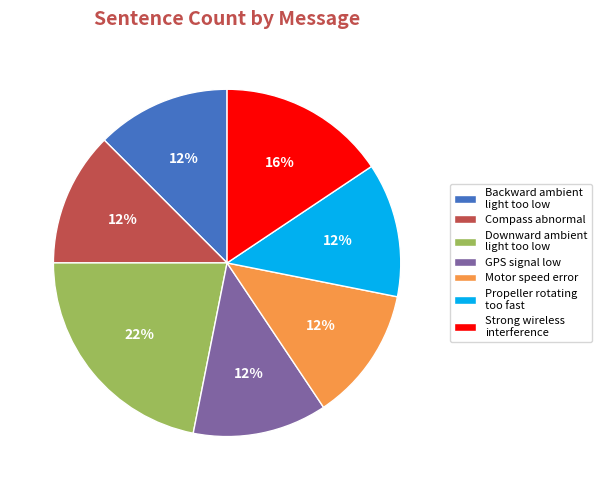

Is the sum of Strong wireless interference and Propeller rotating too fast greater than half?

No